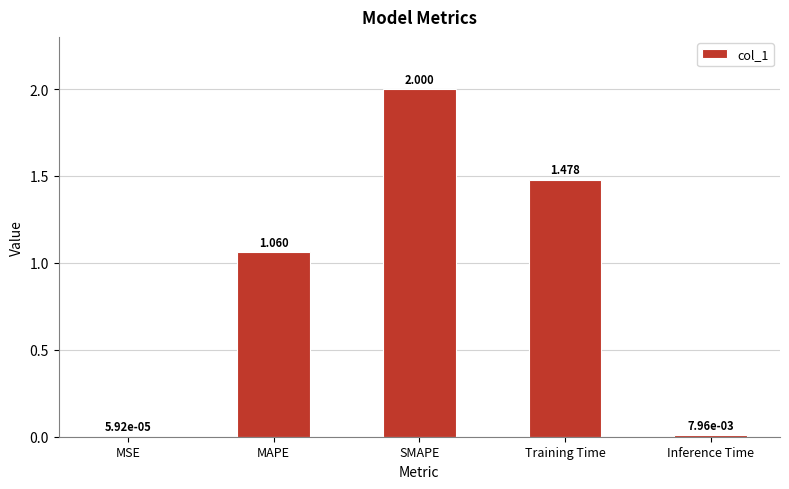

How many data points are above 1?

3